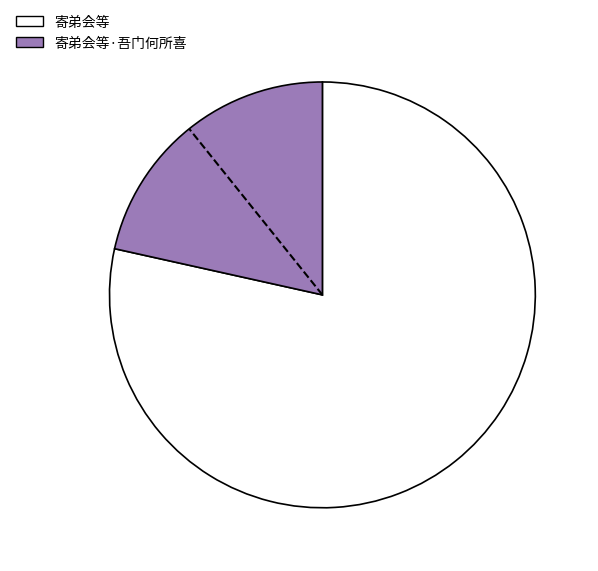

Is there a majority slice in this chart?

Yes